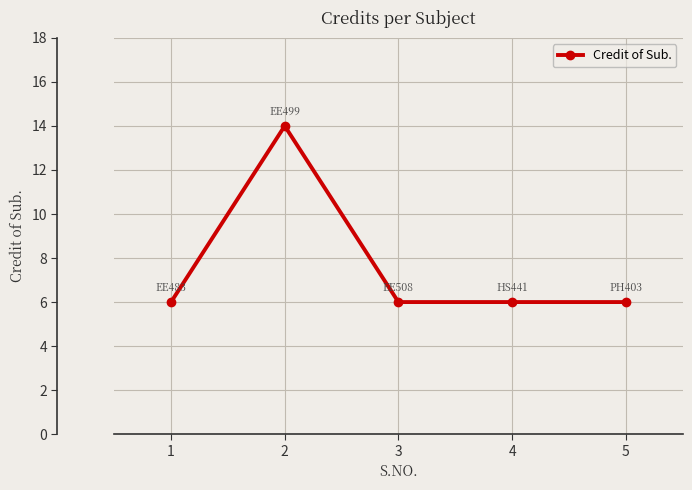

What is the greatest value displayed?

14